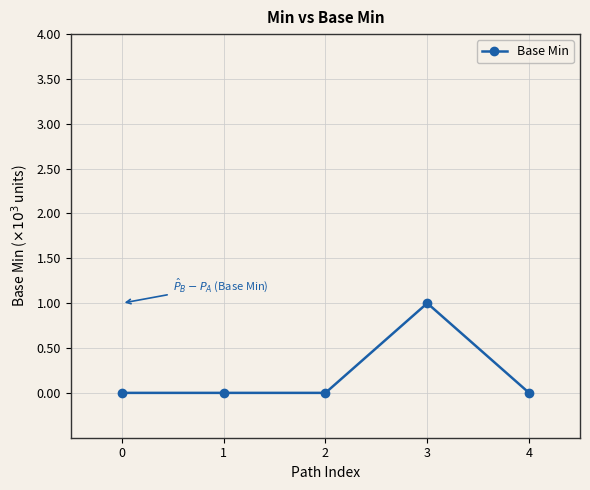

How many data points does each series have?

5